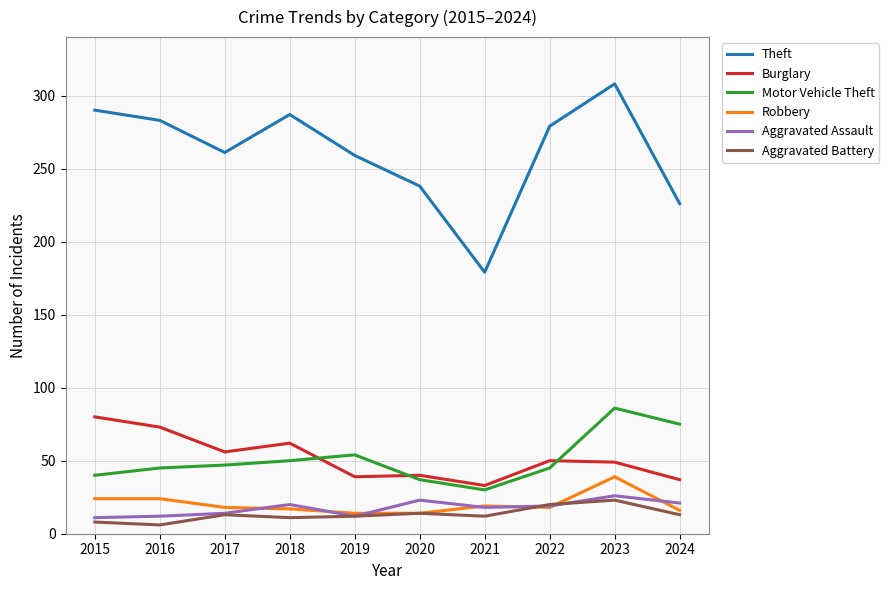

True or false: Aggravated Battery has a value of 23 at 2023.

True